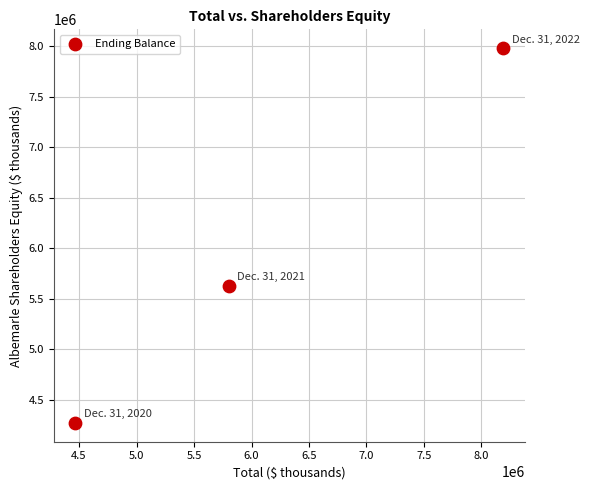

What Y value in the scatter plot is closest to 6125427?

5625266